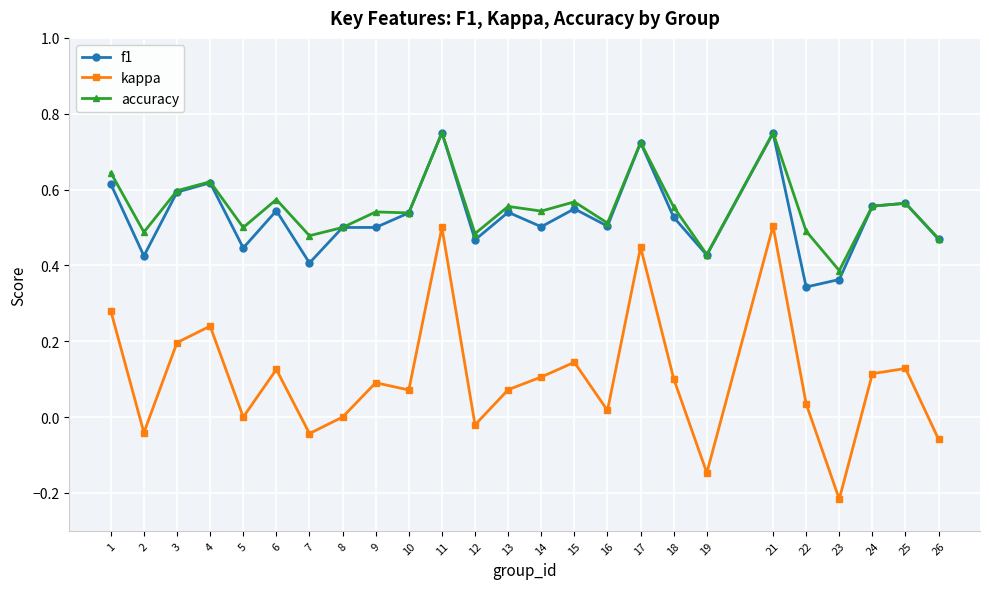

Which series has the largest total across all categories?

accuracy